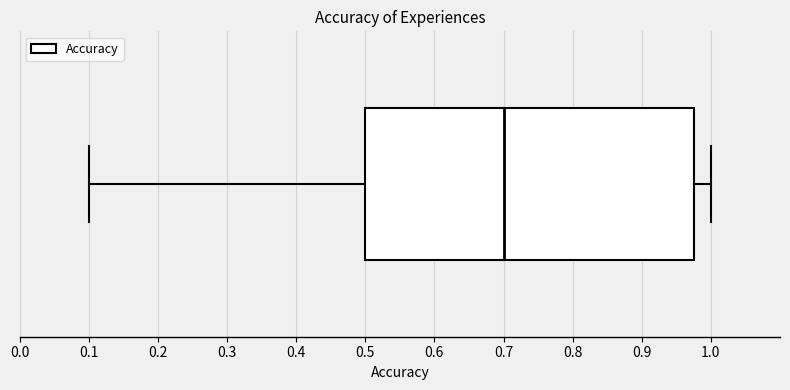

Where does the right whisker of the box end on the x-axis? The values are not printed on the chart, so give them approximately, as read against the axis.

1.00